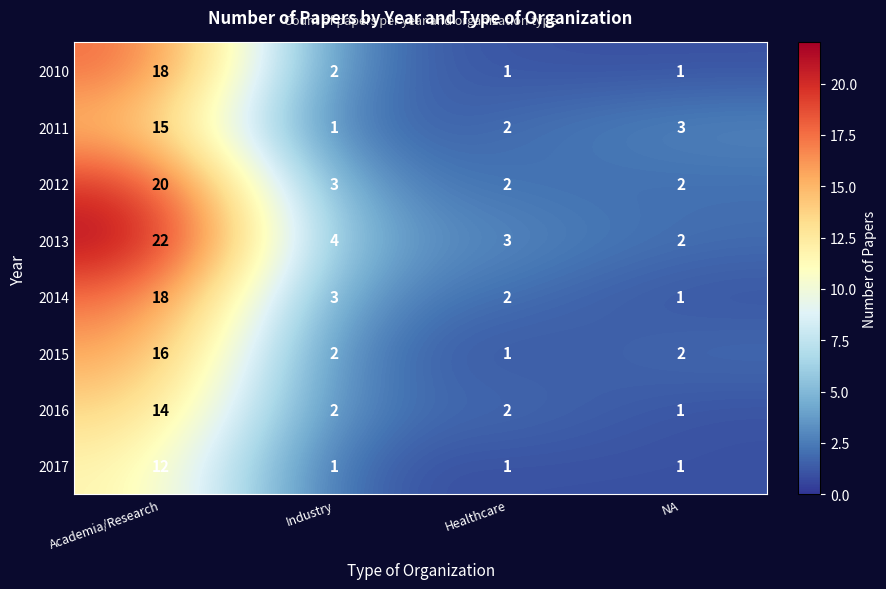

What is the sum of the 2014 values at NA and Industry?

4